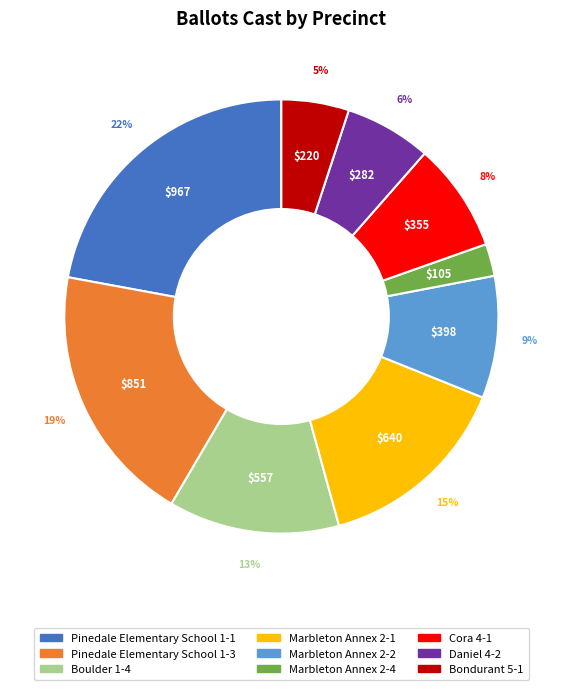

Is it true that Boulder 1-4 is 13% of the pie?

True